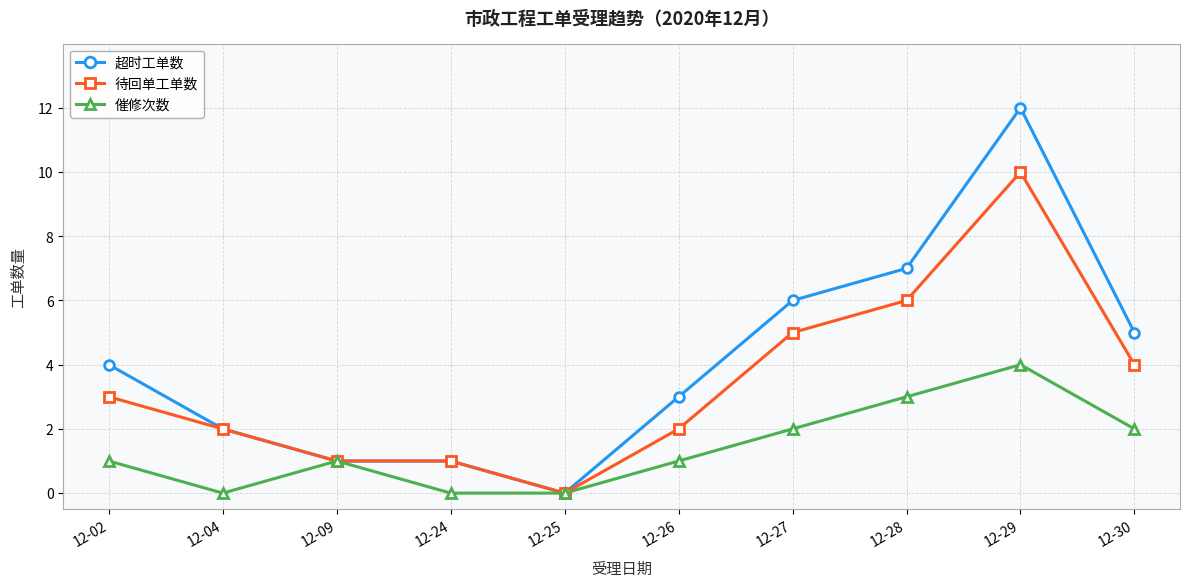

The 超时工单数 series shows 5 at 12-25. True or false?

False